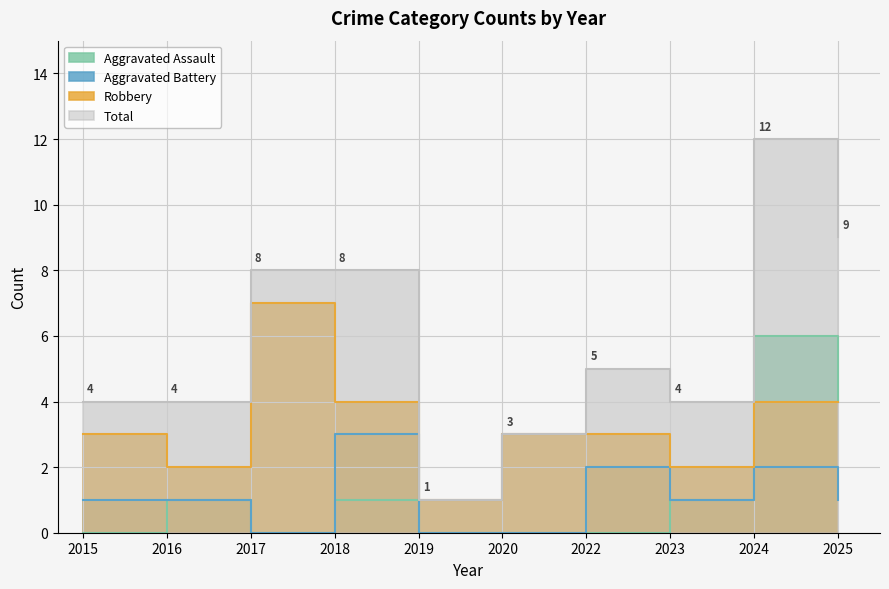

True or false: Total has more than 2 interior local peaks.

False